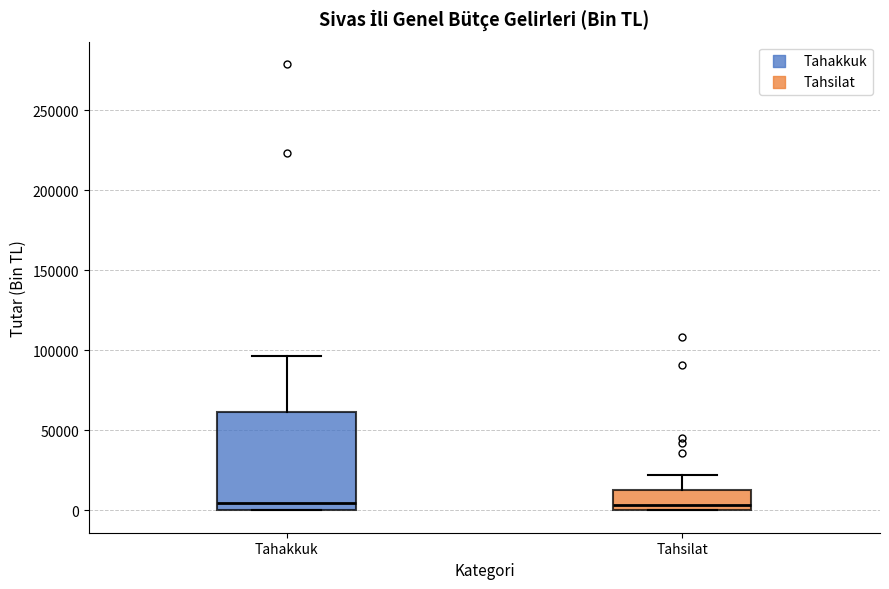

Reading left to right, read every box against the y-axis: the position of its median line, the range the box covers, and the ends of its whiskers. The values are not printed on the chart, so give them approximately, as read against the axis.

Tahakkuk: median 5000, box 0 to 60000, whiskers 0 to 95000
Tahsilat: median 5000, box 0 to 15000, whiskers 0 to 20000